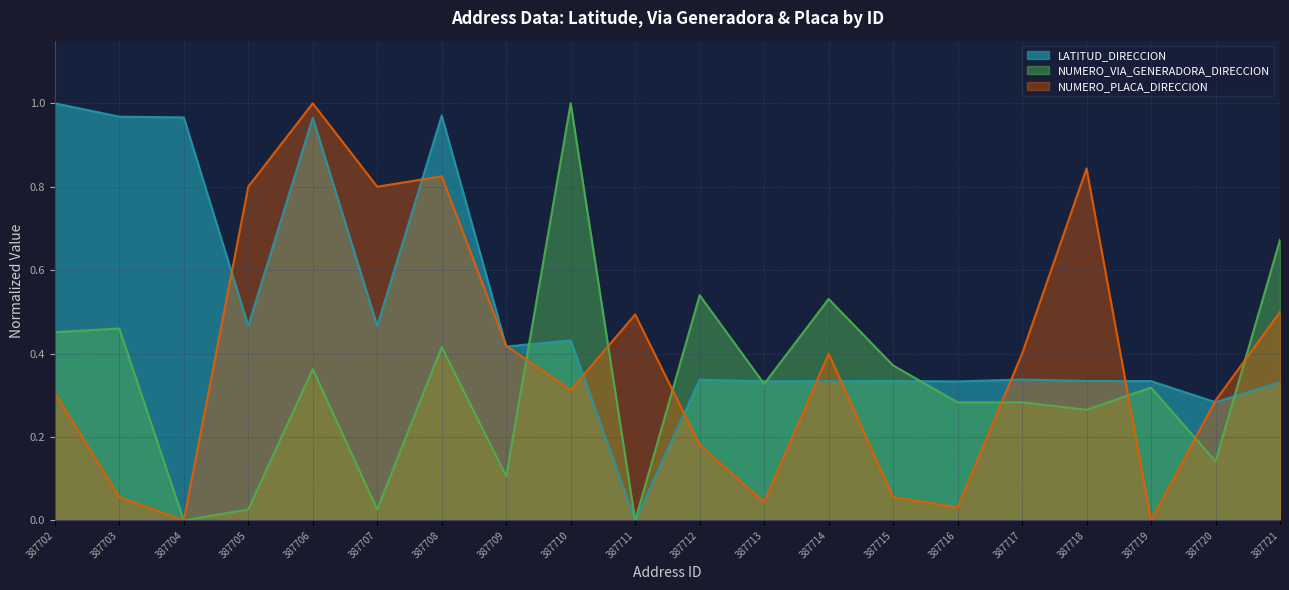

What is the value of the LATITUD_DIRECCION point at the 17th from the left?

0.3